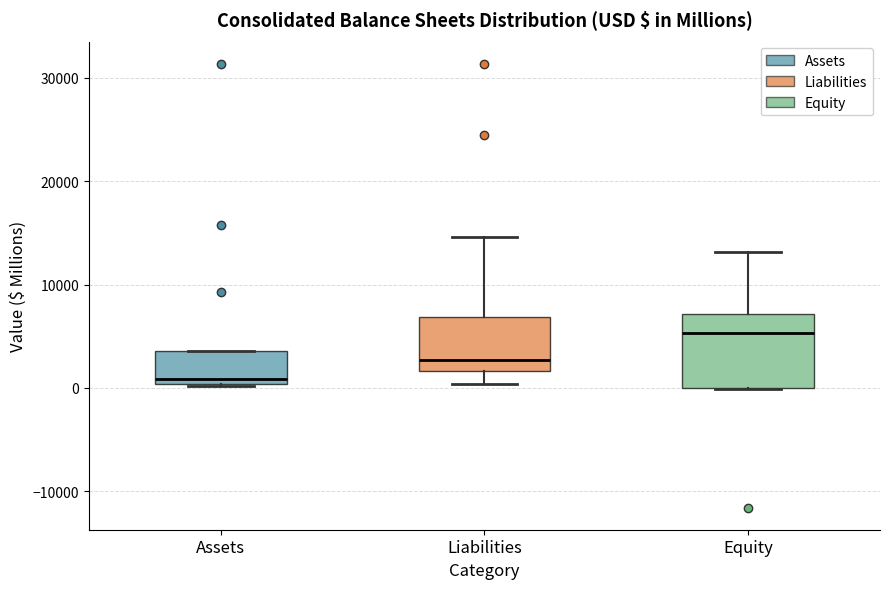

Reading left to right, transcribe this box plot: for each box, give where its median line is, the range the box spans, and where its two whiskers end, as read against the y-axis. The values are not printed on the chart, so give them approximately, as read against the axis.

Assets: median 1000, box 0 to 4000, whiskers 0 to 4000
Liabilities: median 3000, box 2000 to 7000, whiskers 0 to 15000
Equity: median 5000, box 0 to 7000, whiskers 0 to 13000